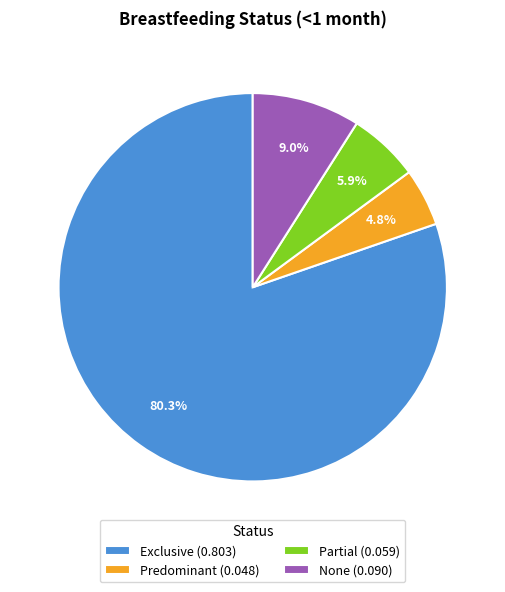

Which has a higher value, Partial or Predominant?

Partial